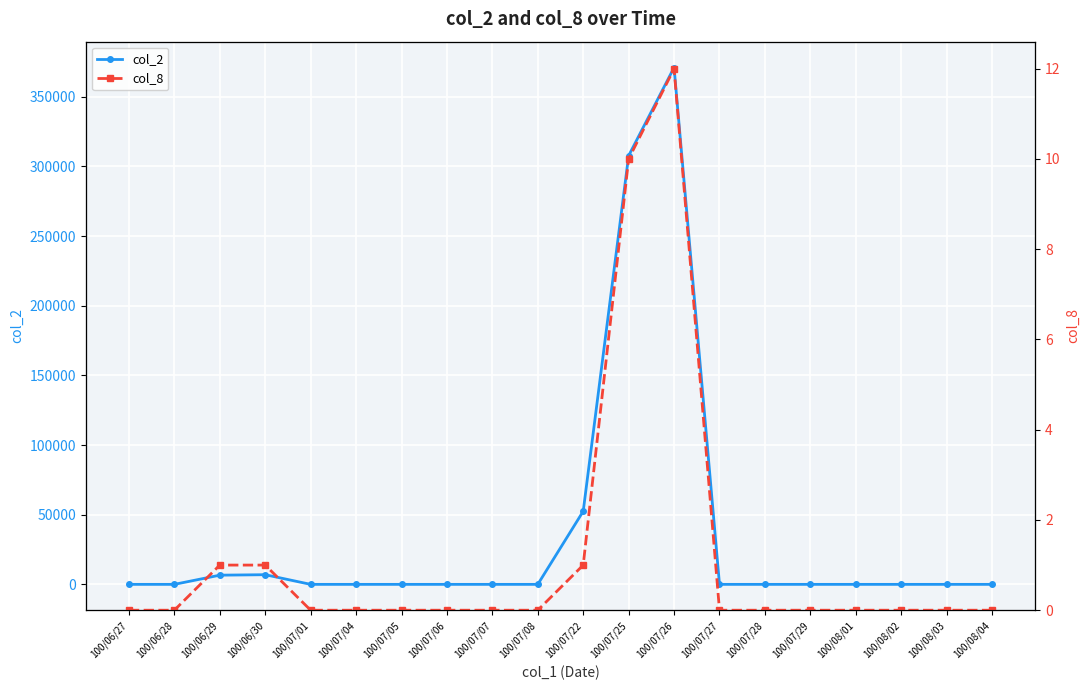

What position from the right is 100/07/27?

7